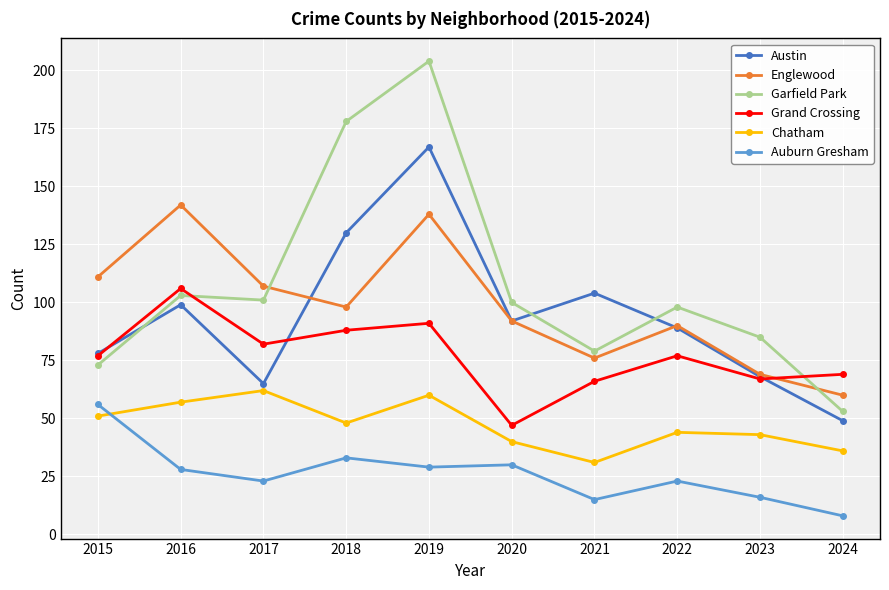

What is the approximate value of Garfield Park at 2020?

100